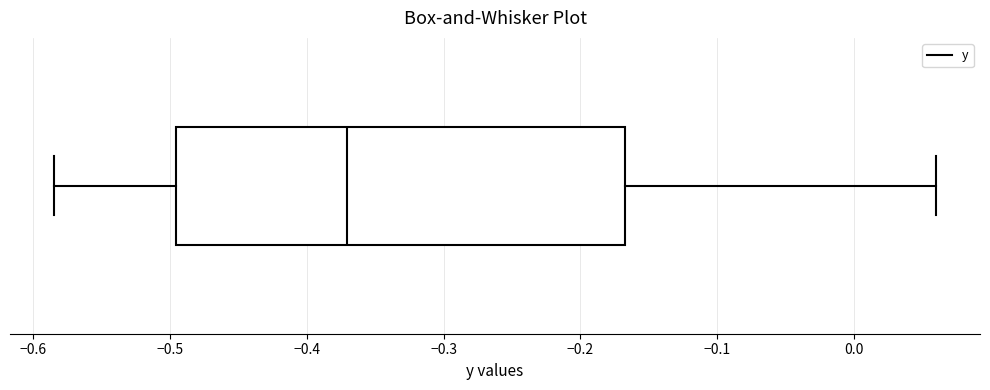

Read this box plot against the x-axis: the position of the median line, the range covered by the box, and the ends of both whiskers. The values are not printed on the chart, so give them approximately, as read against the axis.

median -0.37, box -0.50 to -0.17, whiskers -0.58 to 0.06